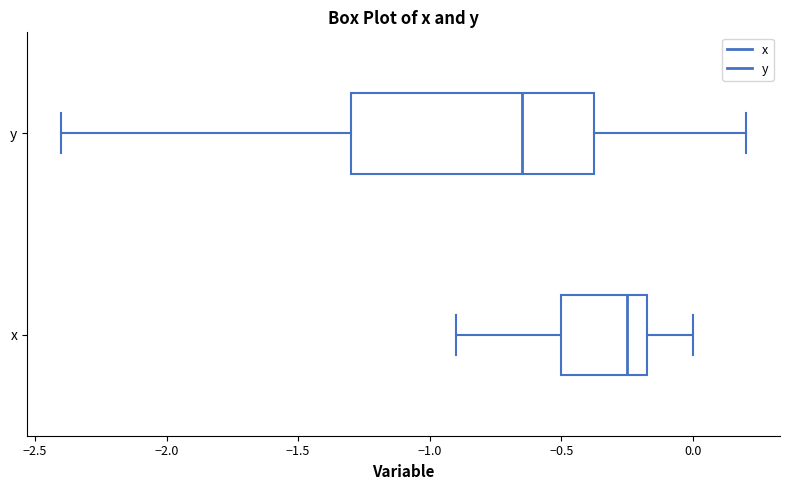

Reading bottom to top, read every box against the x-axis: the position of its median line, the range the box covers, and the ends of its whiskers. The values are not printed on the chart, so give them approximately, as read against the axis.

x: median -0.25, box -0.50 to -0.15, whiskers -0.90 to 0.00
y: median -0.65, box -1.30 to -0.35, whiskers -2.40 to 0.20